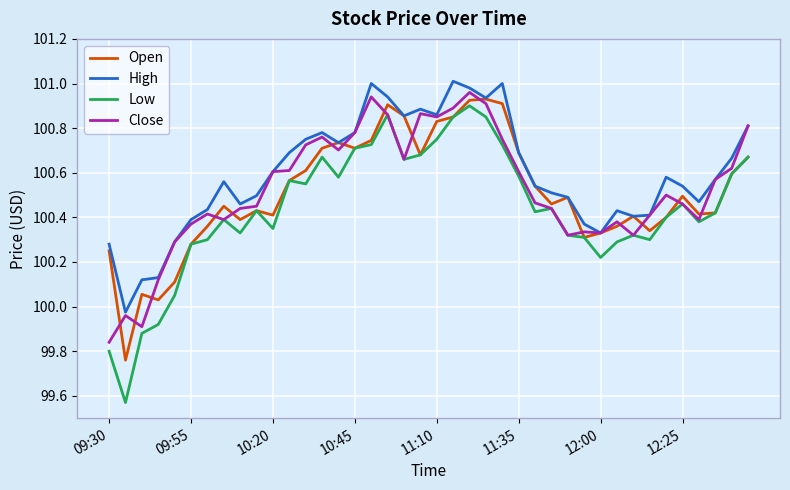

True or false: High and Low cross at least once.

False